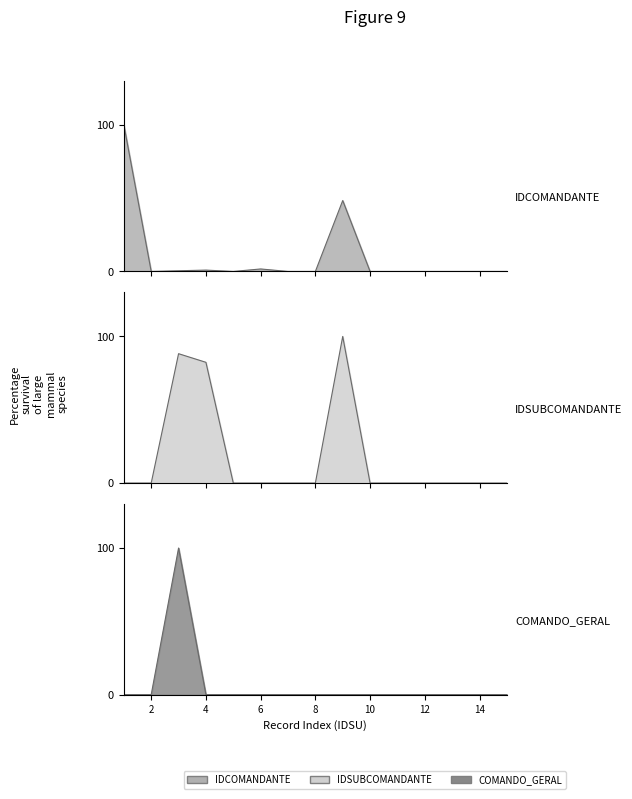

True or false: IDSUBCOMANDANTE has more than 1 interior local peaks.

True